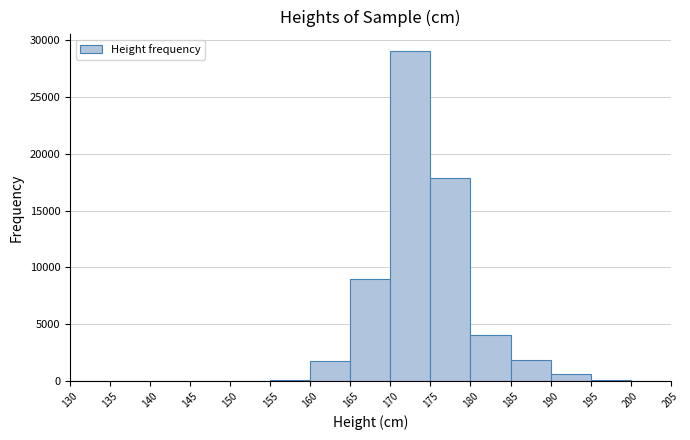

How tall is the bar that spans 170 to 175 on the x-axis? The values are not printed on the chart, so give them approximately, as read against the axis.

29000